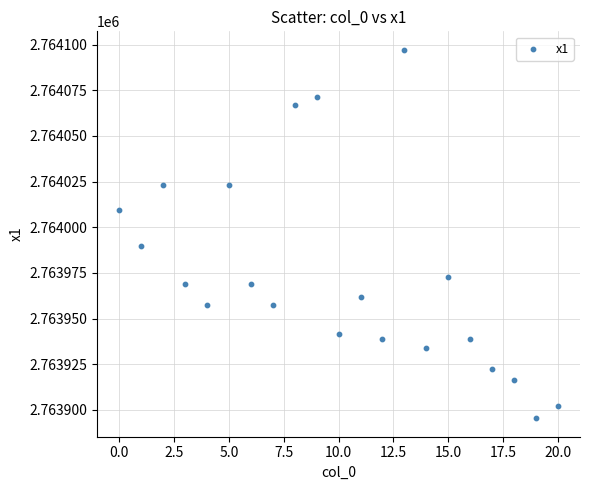

What is the range of Y values (max minus min)?

201.8